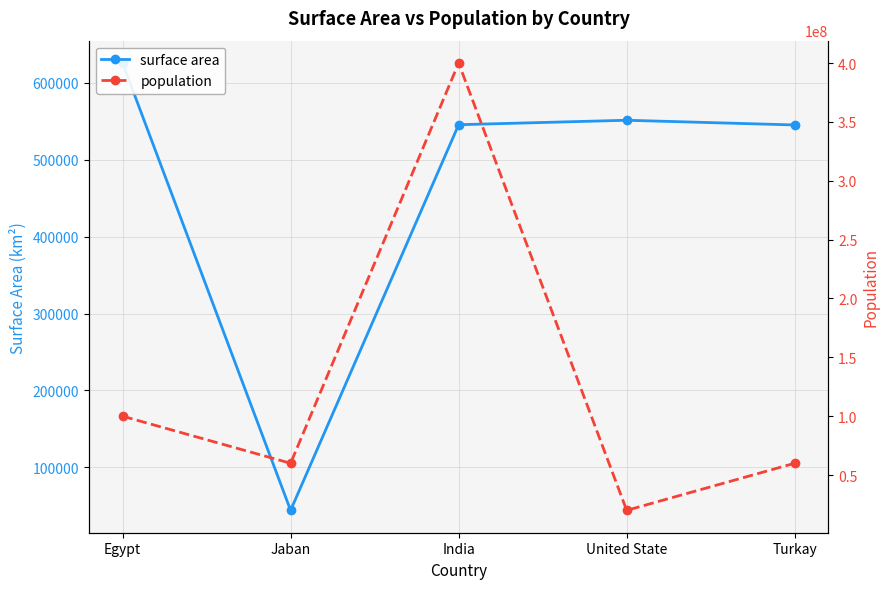

Which has a higher value, India or United State?

United State